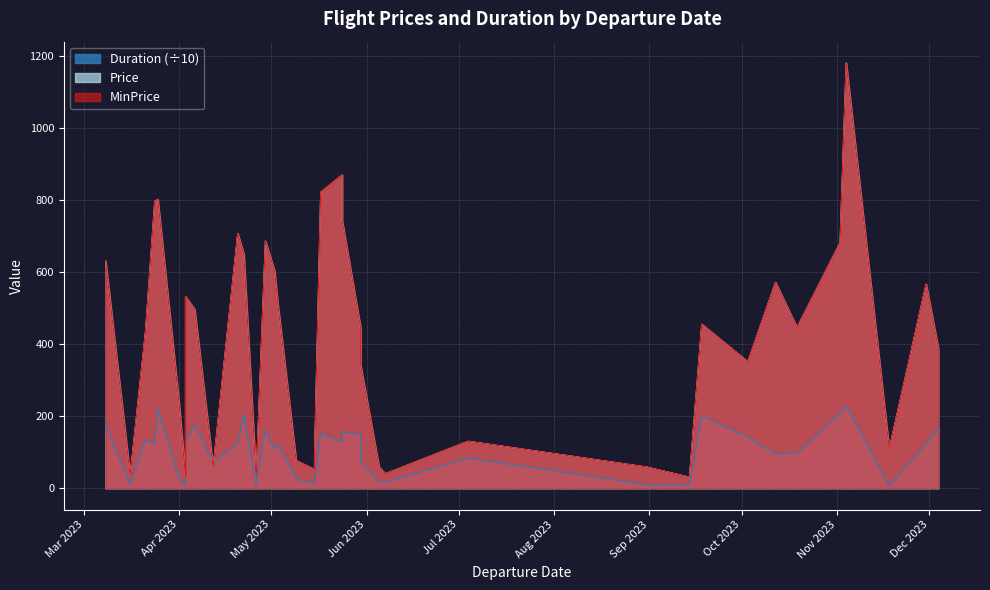

What is the highest value of the MinPrice series?

1181.9